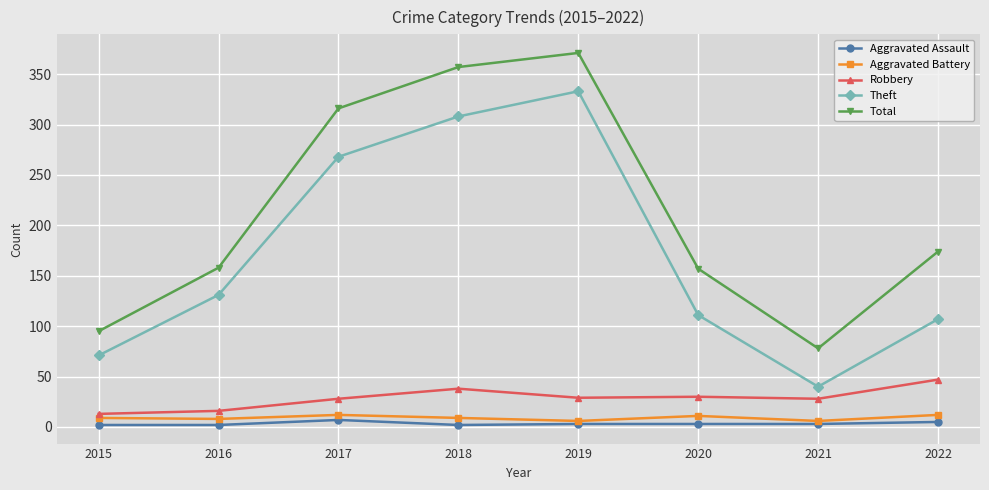

True or false: Aggravated Battery and Theft cross at least once.

False